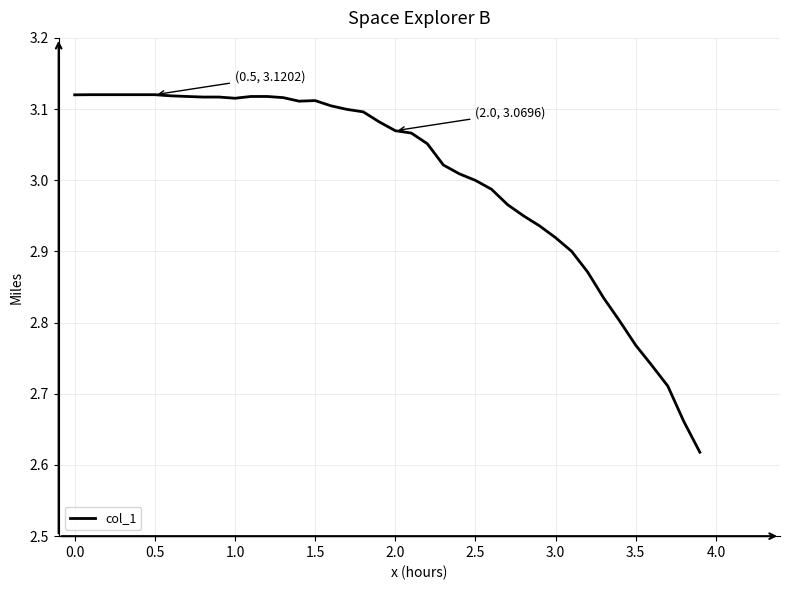

What is the difference between the maximum and minimum values?

0.5